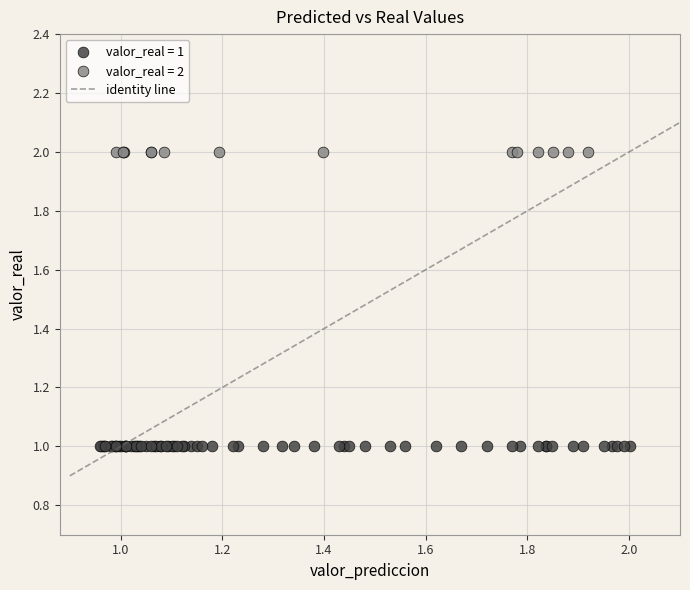

Which series contains the highest Y value?

valor_real = 2